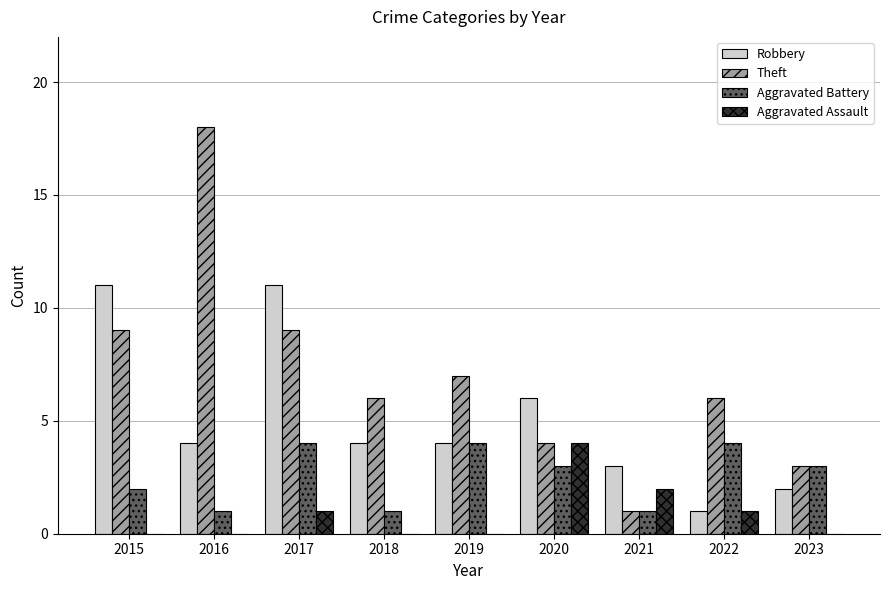

Between 2019 and 2022, which series saw the biggest shift?

Robbery